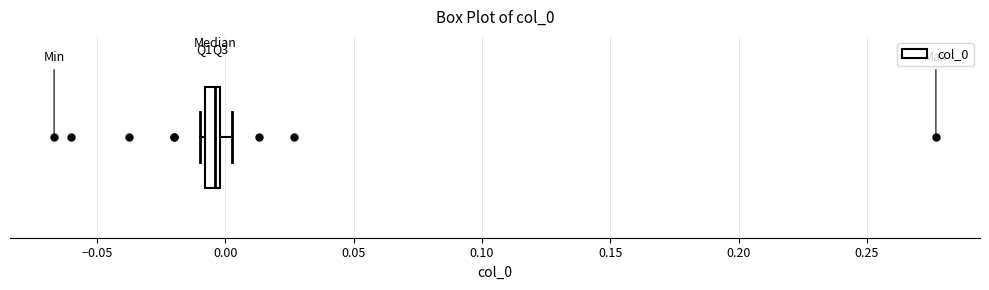

Where is the left edge of the box on the x-axis? The values are not printed on the chart, so give them approximately, as read against the axis.

-0.010